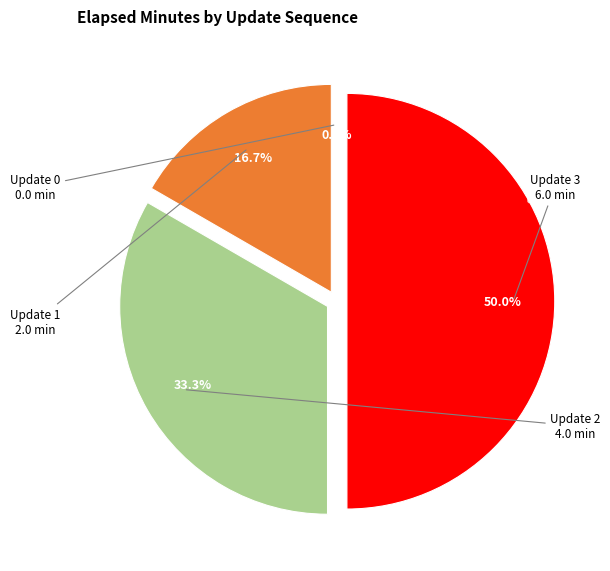

Approximately how many times larger is the value at 1 compared to 3?

0.3